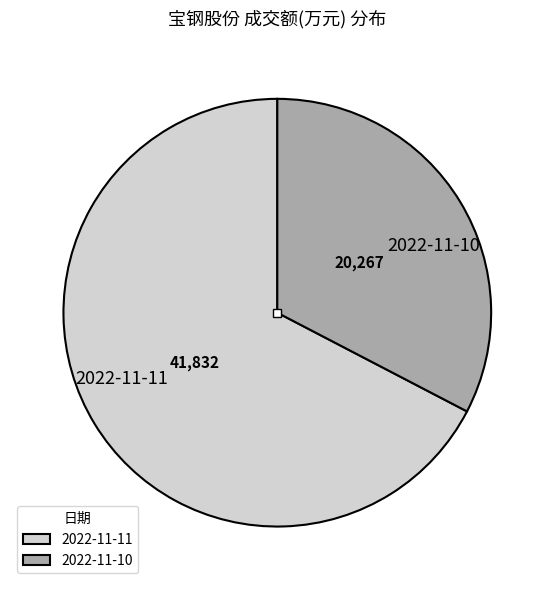

Which slice represents more than half of the pie?

2022-11-11